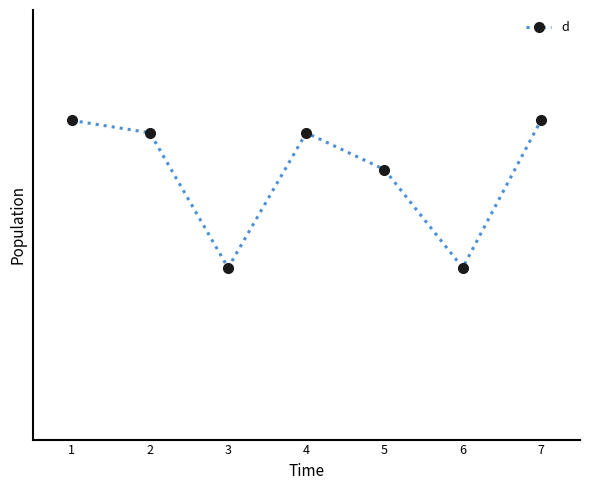

What is the approximate value at 7?

26